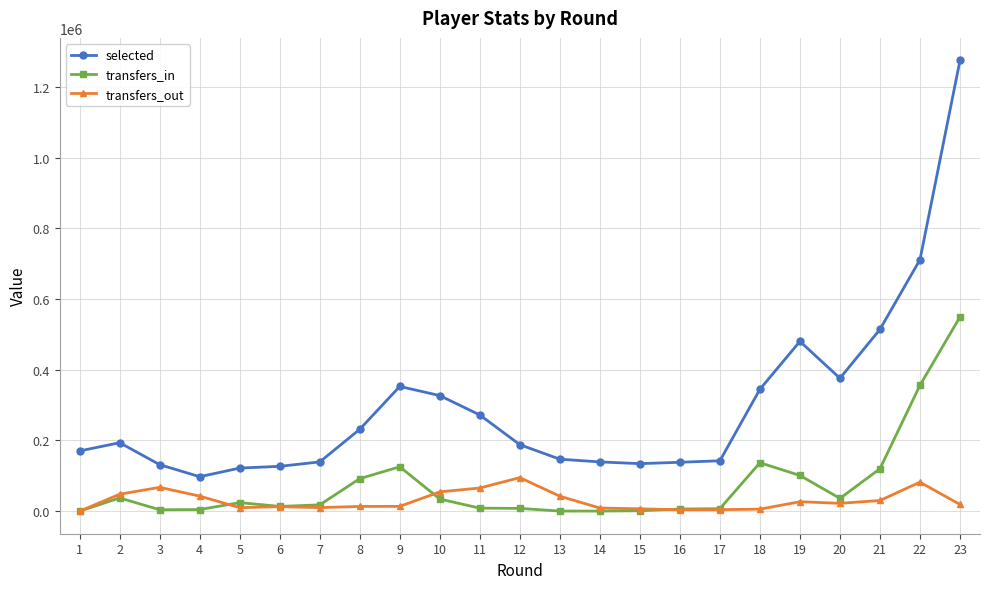

How many lines are shown in the chart?

3